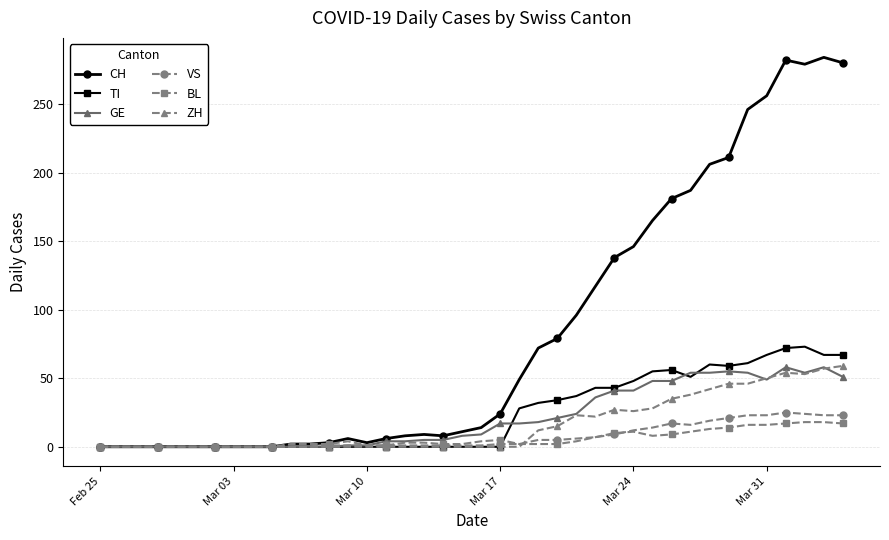

Which series has the largest total across all categories?

CH